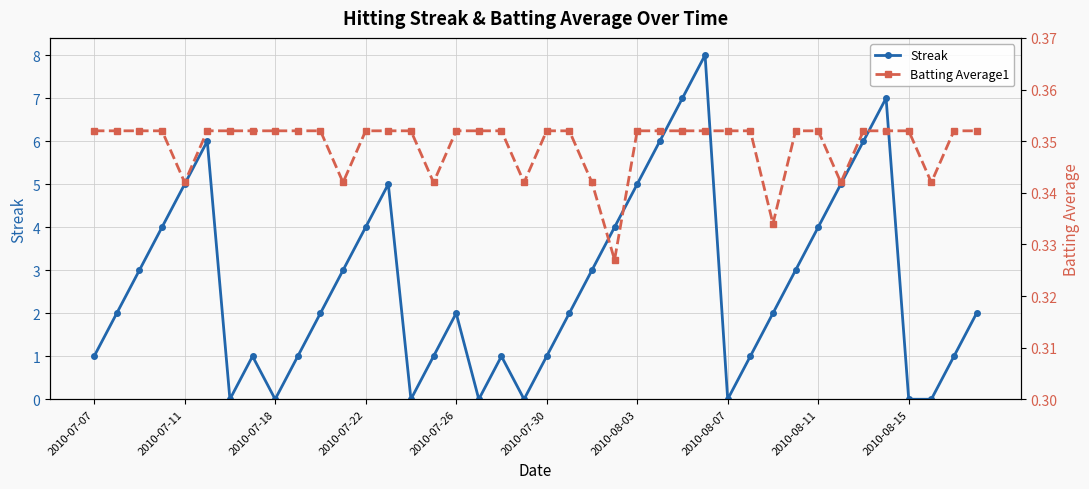

The value of Streak at 2010-07-30 is 1. True or false?

True